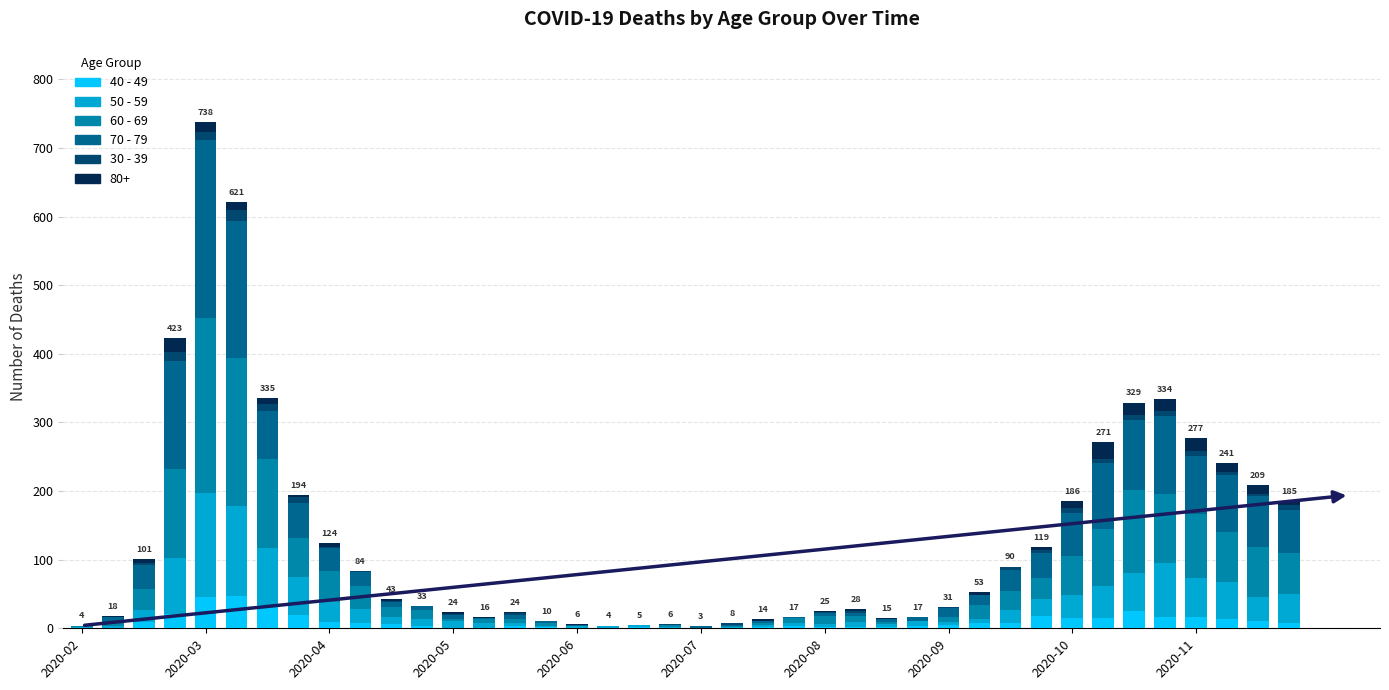

Are the bars grouped side by side (vs. stacked)?

No